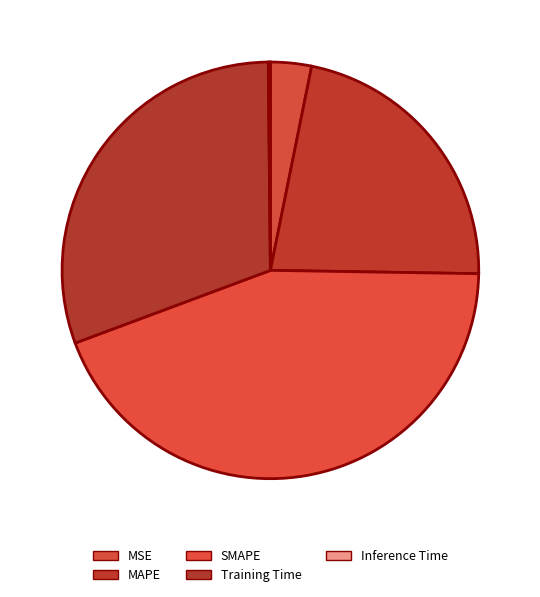

Which has a higher value, SMAPE or Inference Time?

SMAPE